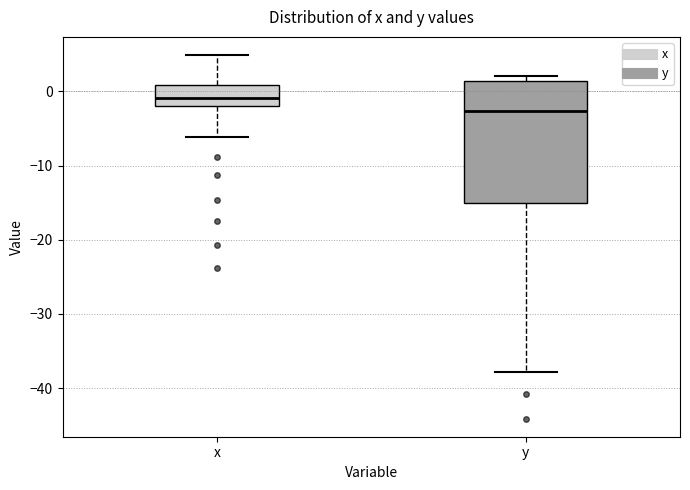

Reading left to right, read every box against the y-axis: the position of its median line, the range the box covers, and the ends of its whiskers. The values are not printed on the chart, so give them approximately, as read against the axis.

x: median -1, box -2 to 1, whiskers -6 to 5
y: median -3, box -15 to 1, whiskers -38 to 2